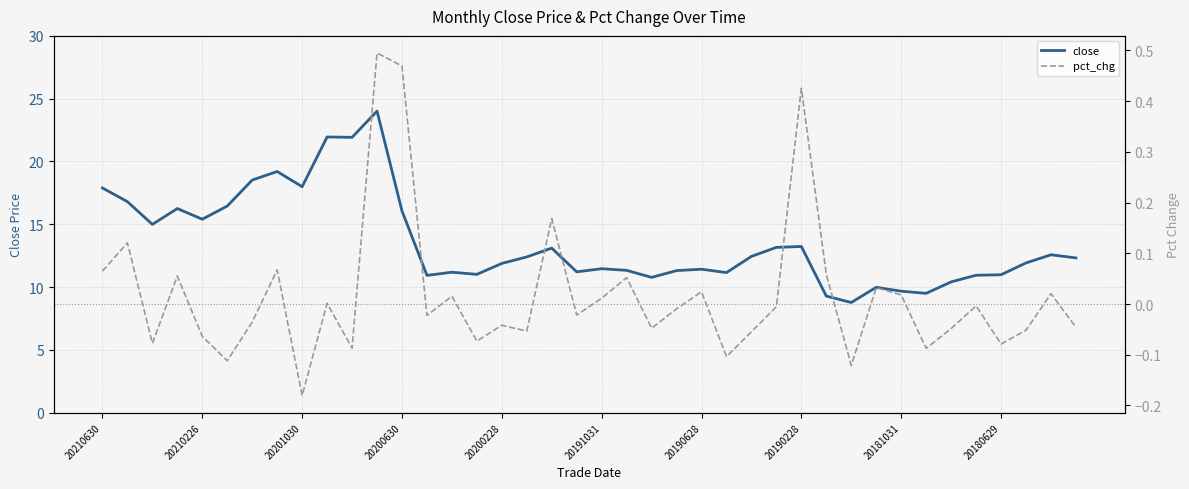

What is the total value across all series at 19?

11.2